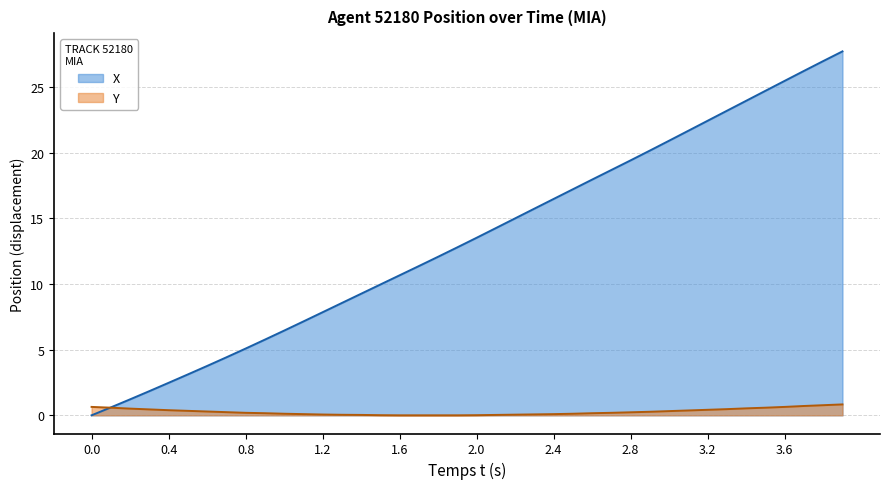

What is the difference between the second highest and second lowest values in the Y series?

0.8